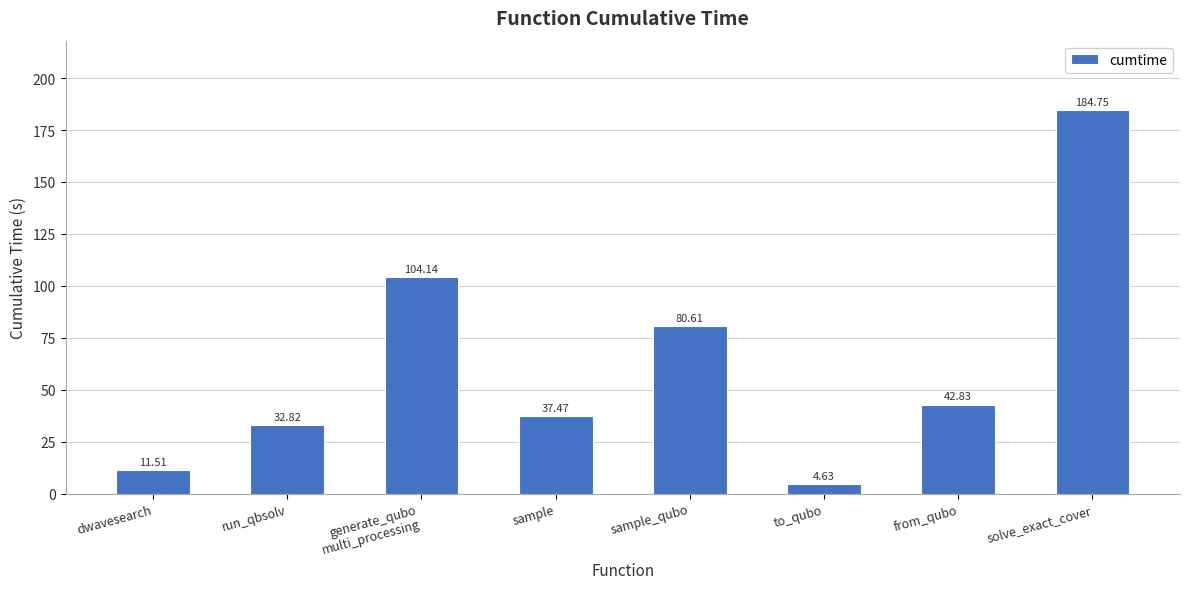

The value at run_qbsolv is 53.3. True or false?

False